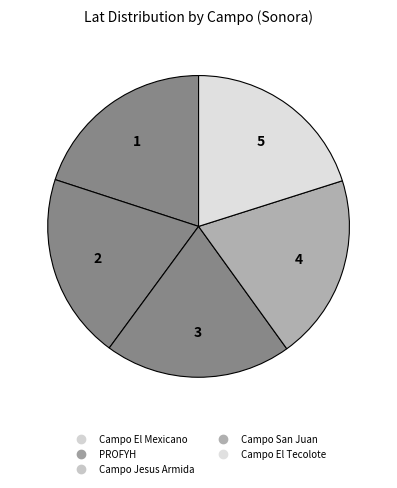

The Campo El Mexicano slice represents 7% of the pie. True or false?

False